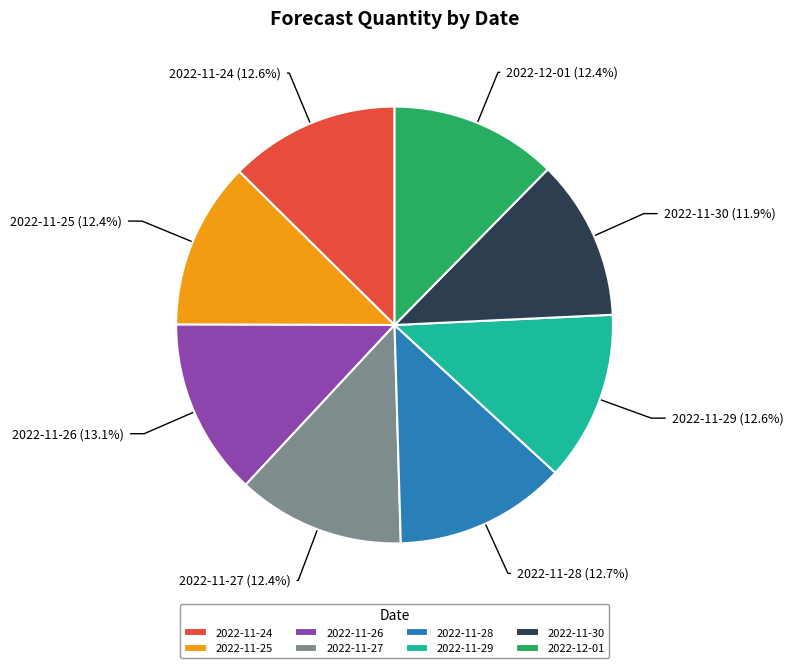

What percentage is the 2022-11-26 slice, to the nearest percent?

13%